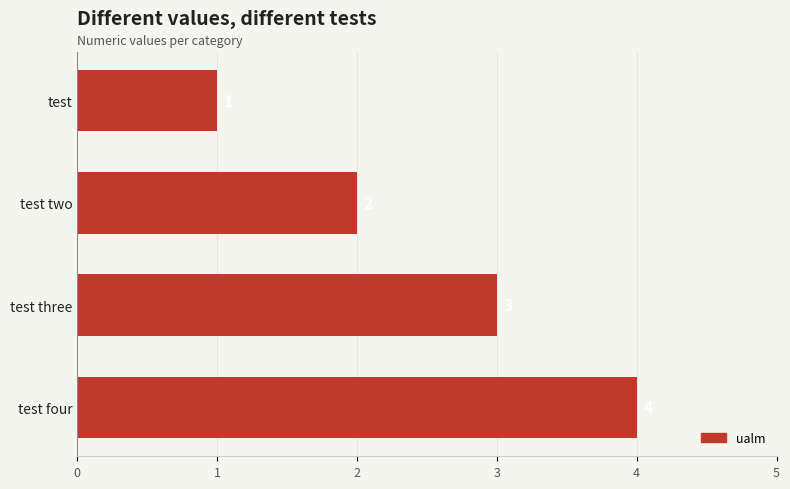

The value at test two is 1. True or false?

False